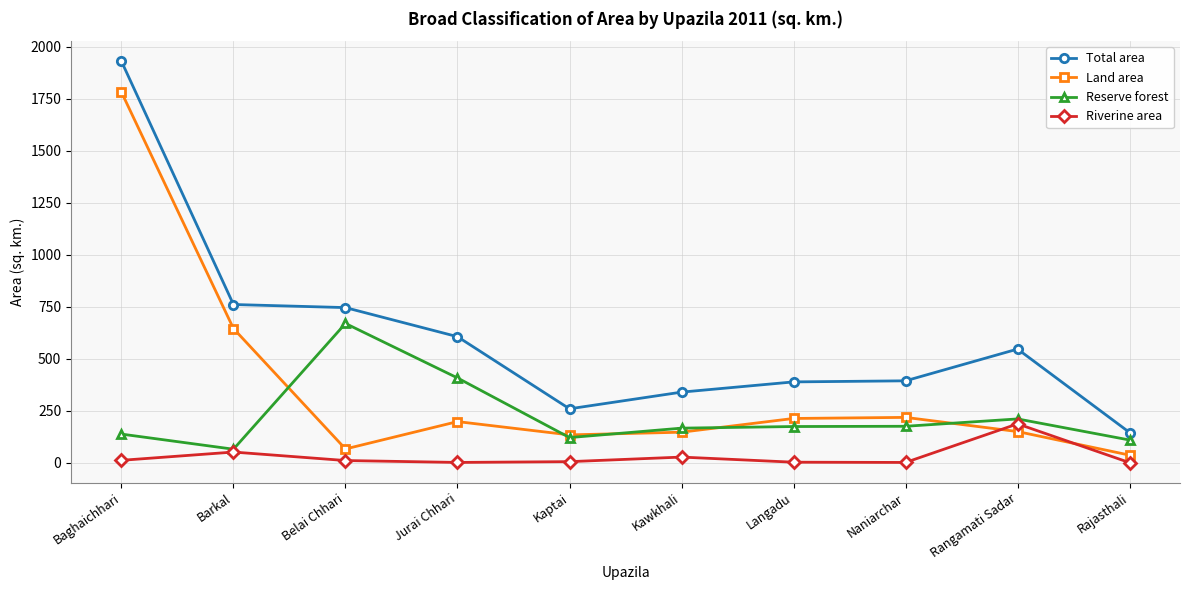

At which label is Land area closest to 909?

Barkal